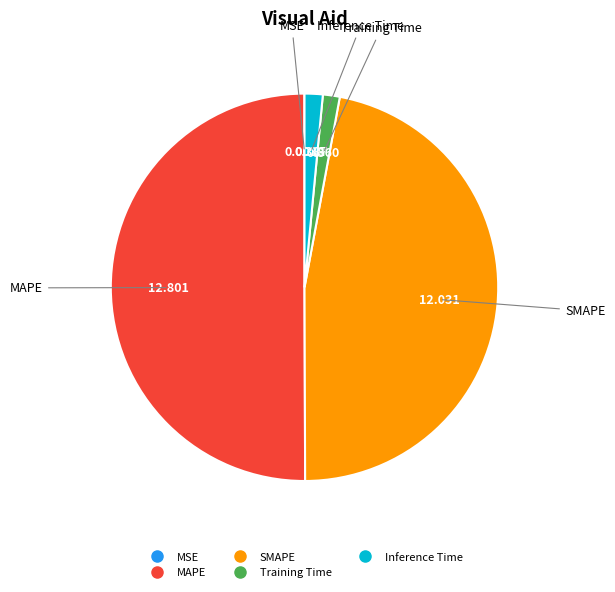

Is it true that SMAPE is 47% of the pie?

True